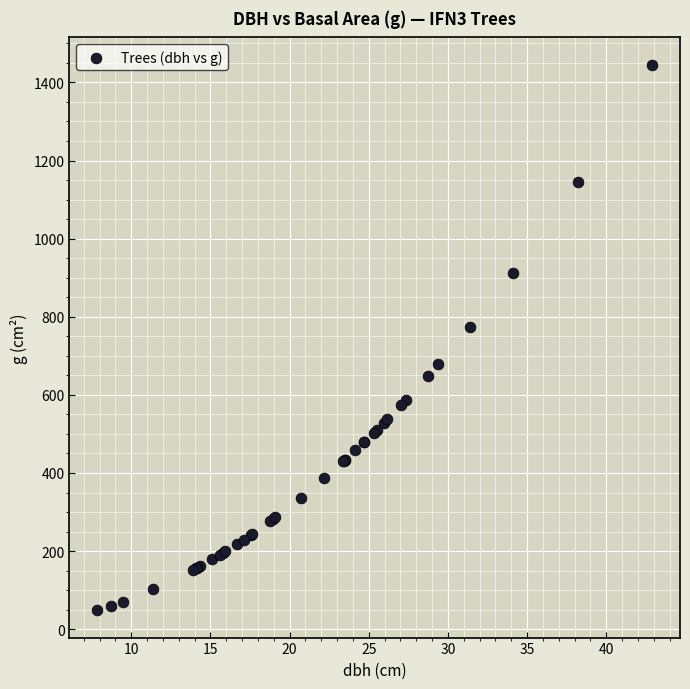

What Y value in the scatter plot is closest to 746?

774.4